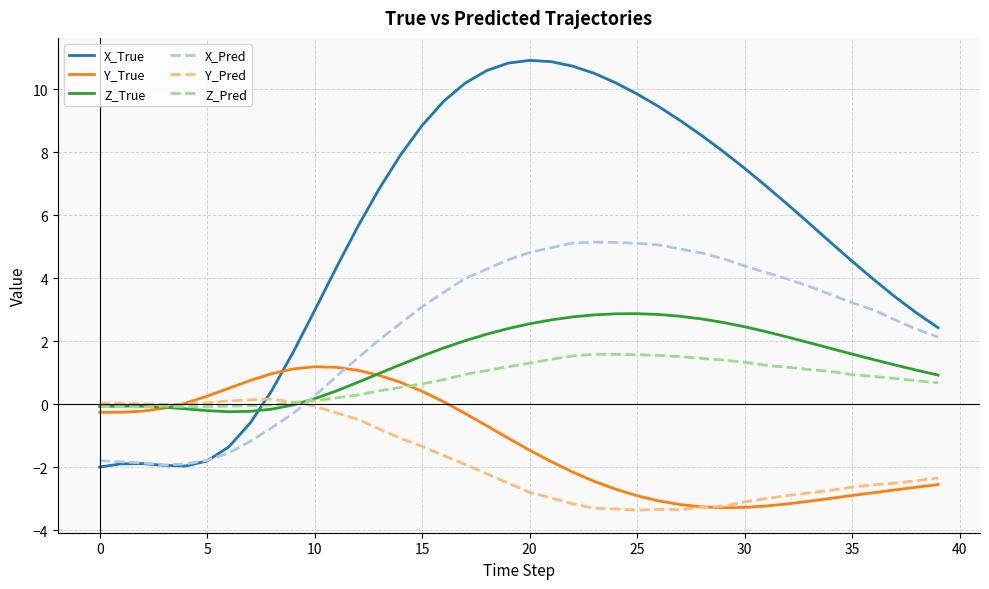

Which series has the largest range (max minus min)?

X_True